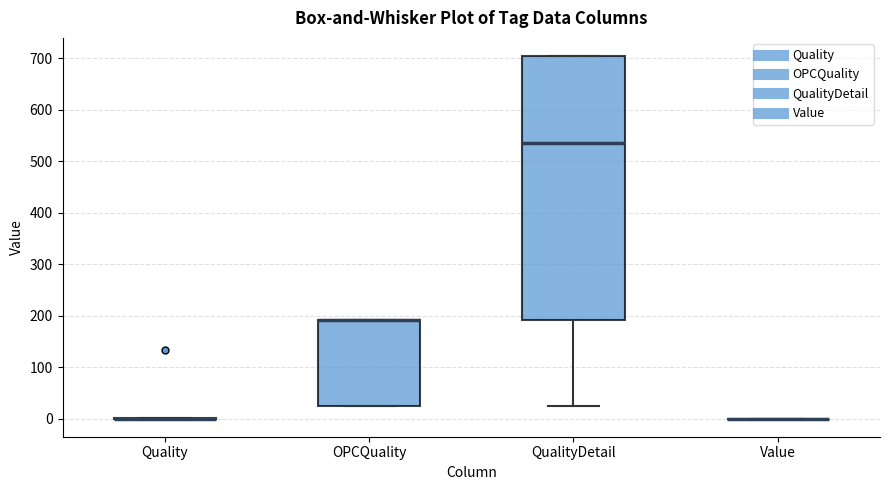

Reading left to right, transcribe this box plot: for each box, give where its median line is, the range the box spans, and where its two whiskers end, as read against the y-axis. The values are not printed on the chart, so give them approximately, as read against the axis.

Quality: box collapsed to a line at 0, whiskers 0 to 0
OPCQuality: median 190 (drawn on the box's upper edge), box 20 to 190, whiskers 20 to 190
QualityDetail: median 540, box 190 to 700, whiskers 20 to 700
Value: box collapsed to a line at 0, whiskers 0 to 0